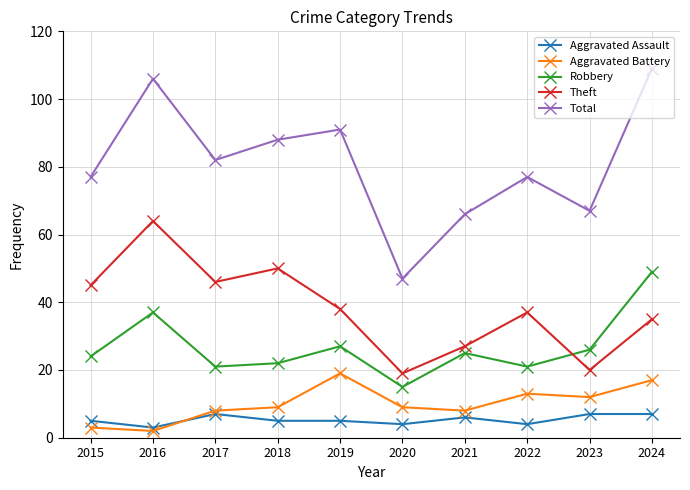

At how many categories does at least one series exceed 7?

10